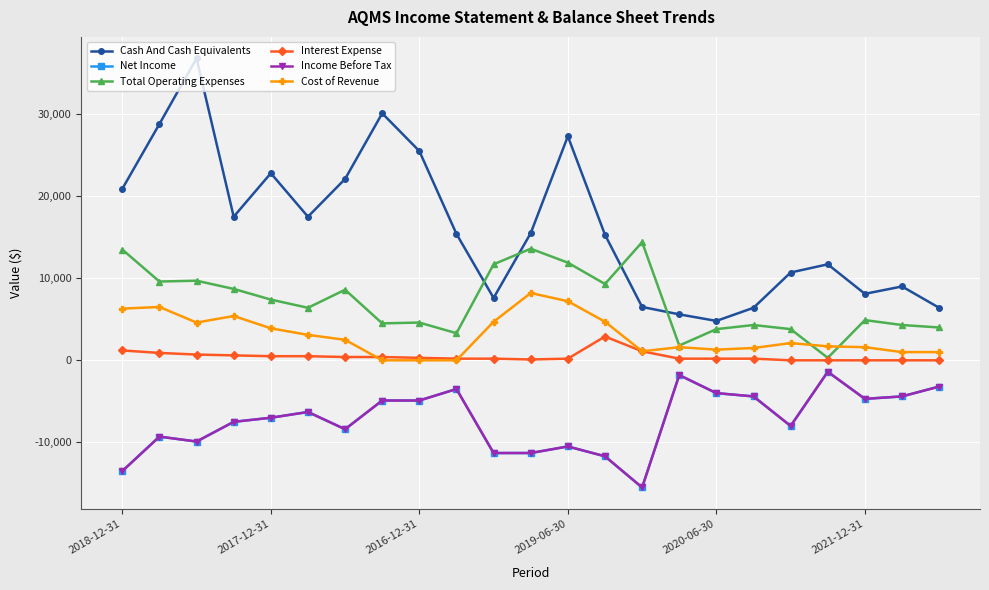

How many lines are shown in the chart?

6